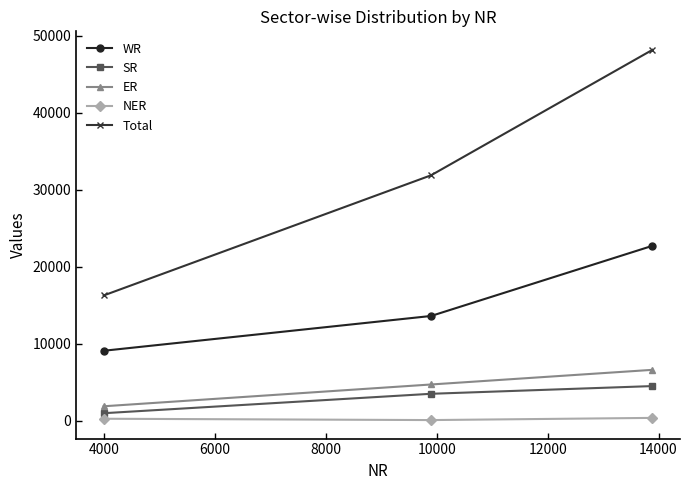

Which series has the largest range (max minus min)?

Total